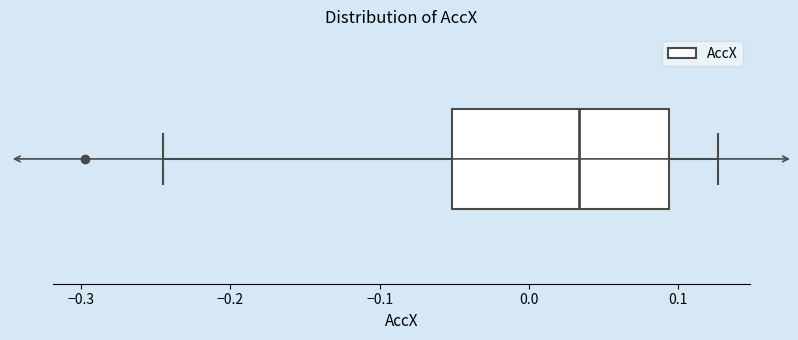

Read this box plot against the x-axis: the position of the median line, the range covered by the box, and the ends of both whiskers. The values are not printed on the chart, so give them approximately, as read against the axis.

median 0.03, box -0.05 to 0.09, whiskers -0.24 to 0.13